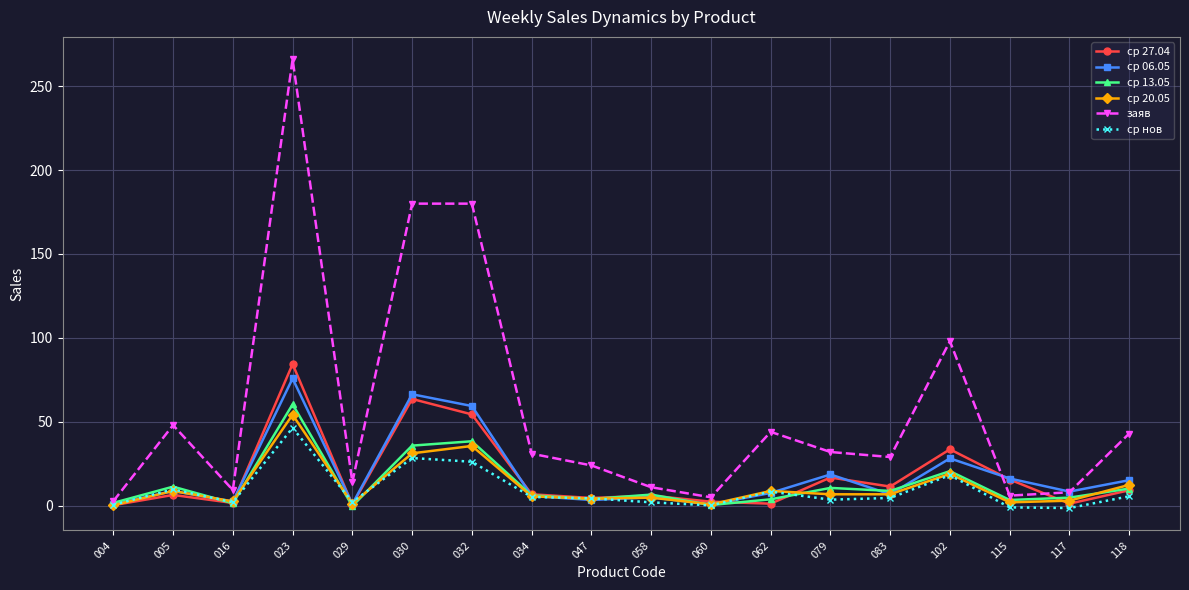

The value of ср 20.05 at 079 is 6.8. True or false?

True